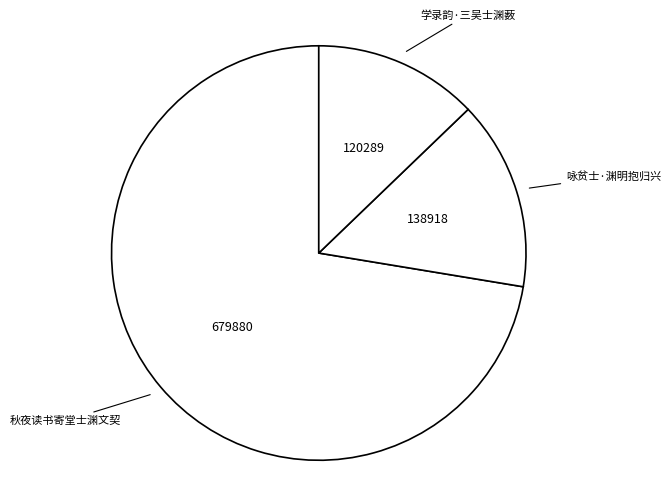

What is the majority slice?

秋夜读书寄堂士渊文契